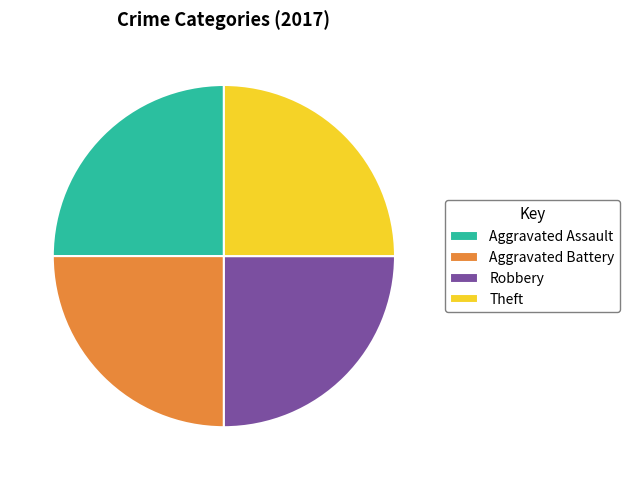

Is it true that Theft is 13% of the pie?

False